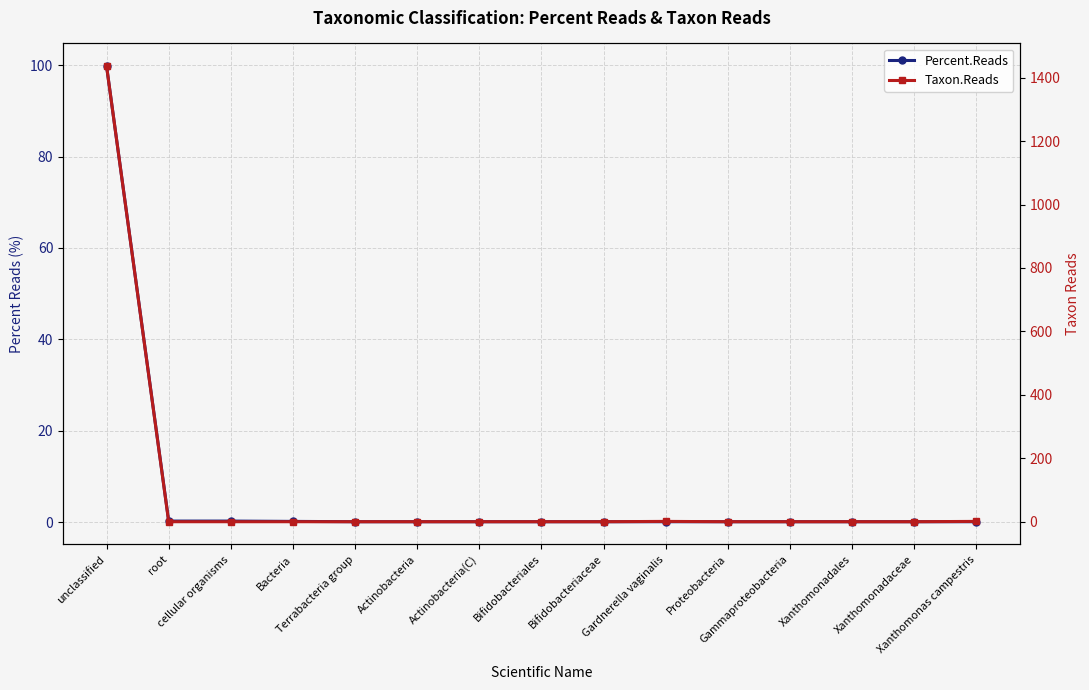

Is it true that Percent.Reads equals 0.0 at Xanthomonadaceae?

False